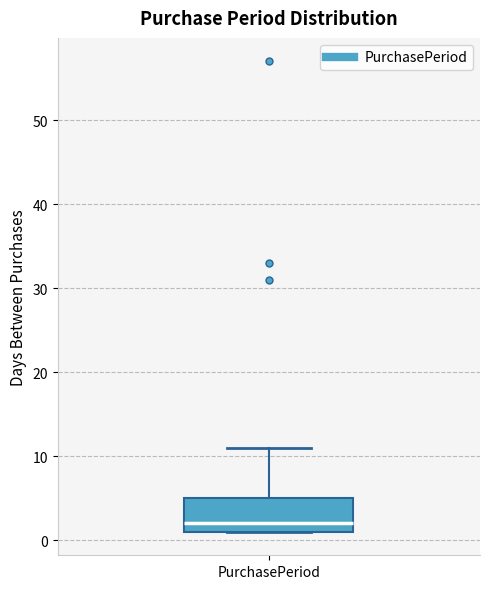

Transcribe this box plot: give where the median line is, the range the box spans, and where the two whiskers end, as read against the y-axis. The values are not printed on the chart, so give them approximately, as read against the axis.

median 2, box 1 to 5, whiskers 1 to 11